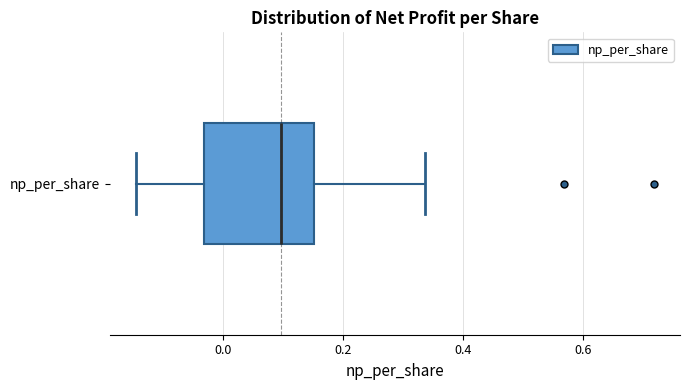

Where does the median line of the box for np_per_share sit on the x-axis? The values are not printed on the chart, so give them approximately, as read against the axis.

0.10